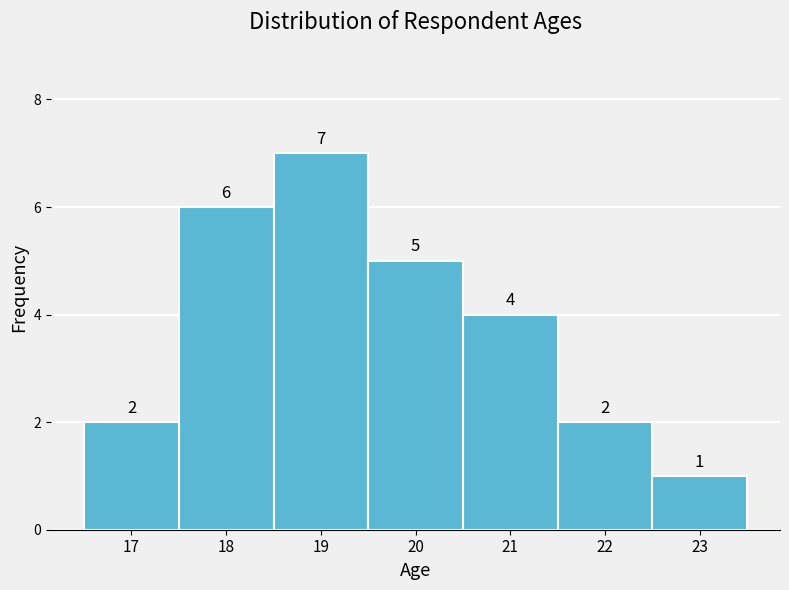

How tall is the bar that spans 22.5 to 23.5 on the x-axis?

1